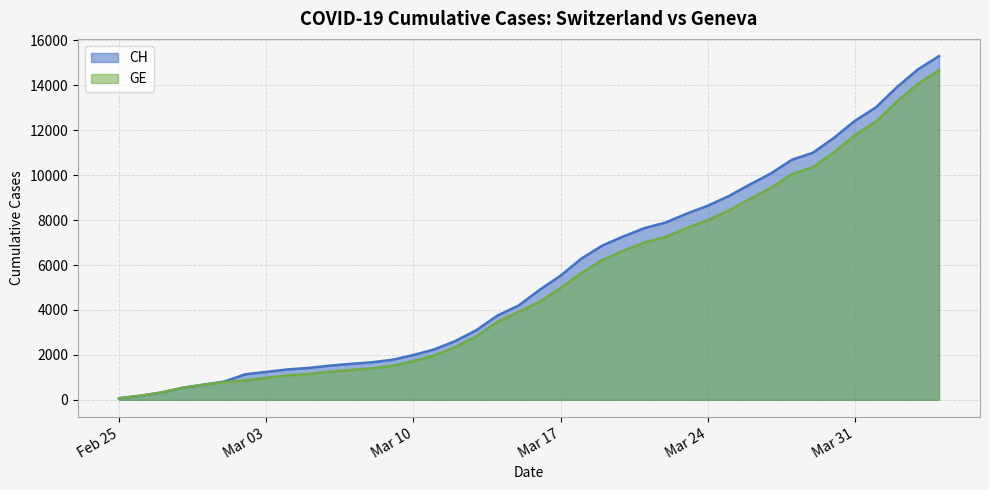

True or false: GE has a value of 6639 at 2020-03-20.

True